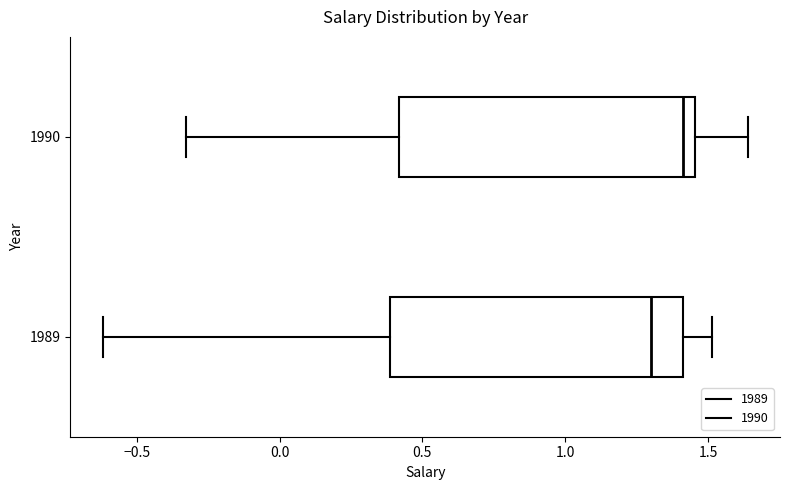

Which box has the furthest to the right median line?

1990